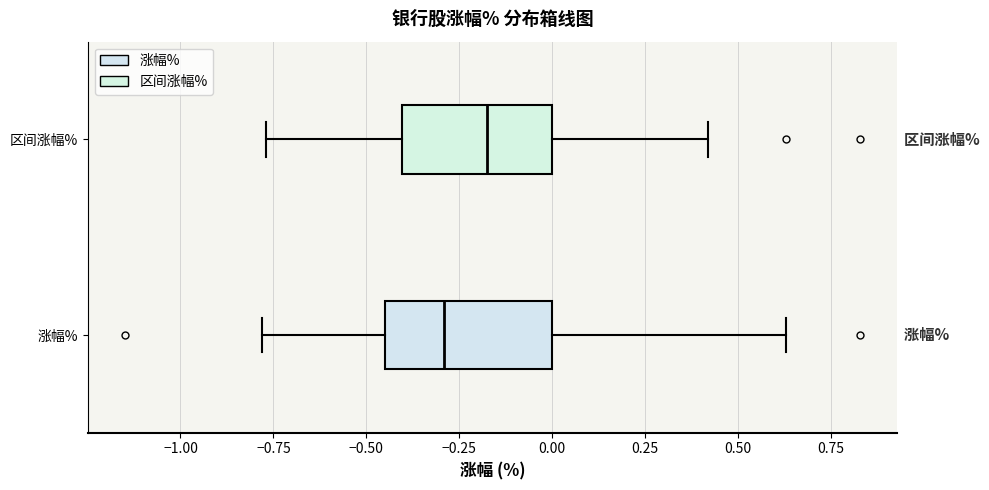

Reading bottom to top, read every box against the x-axis: the position of its median line, the range the box covers, and the ends of its whiskers. The values are not printed on the chart, so give them approximately, as read against the axis.

涨幅%: median -0.30, box -0.45 to 0.00, whiskers -0.80 to 0.65
区间涨幅%: median -0.15, box -0.40 to 0.00, whiskers -0.75 to 0.40